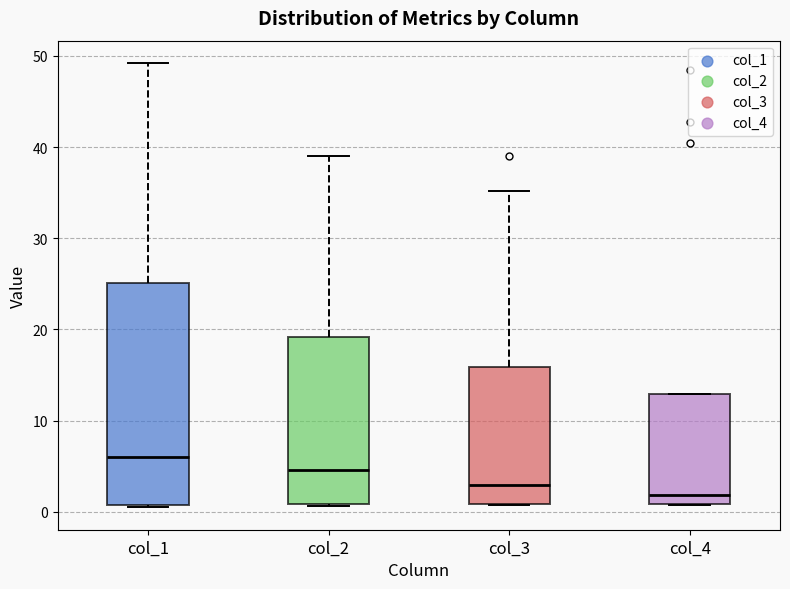

Reading left to right, read every box against the y-axis: the position of its median line, the range the box covers, and the ends of its whiskers. The values are not printed on the chart, so give them approximately, as read against the axis.

col_1: median 6, box 1 to 25, whiskers 0 to 49
col_2: median 5, box 1 to 19, whiskers 1 to 39
col_3: median 3, box 1 to 16, whiskers 1 to 35
col_4: median 2, box 1 to 13, whiskers 1 to 13